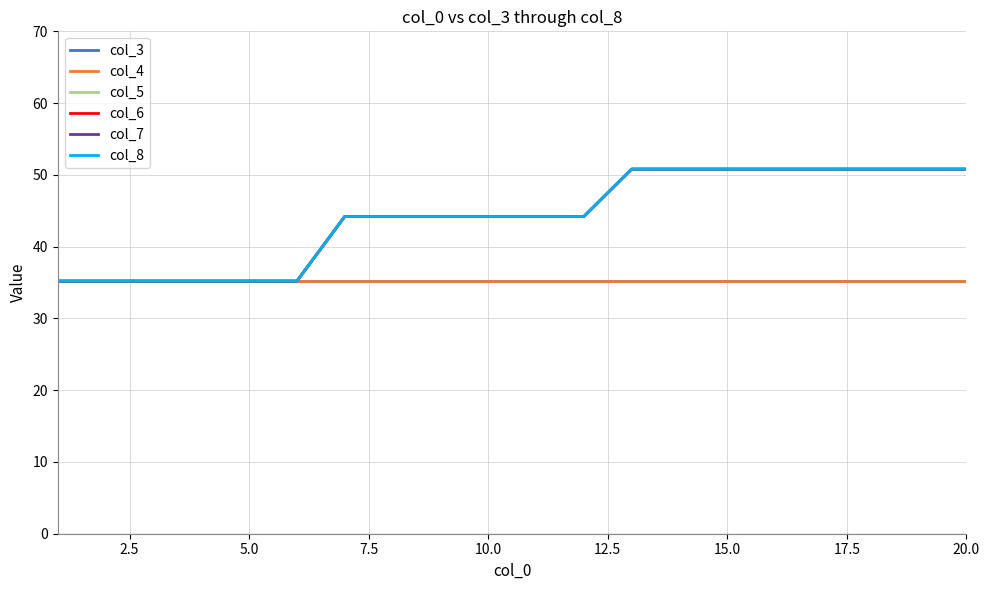

Does the chart have visible grid lines?

Yes